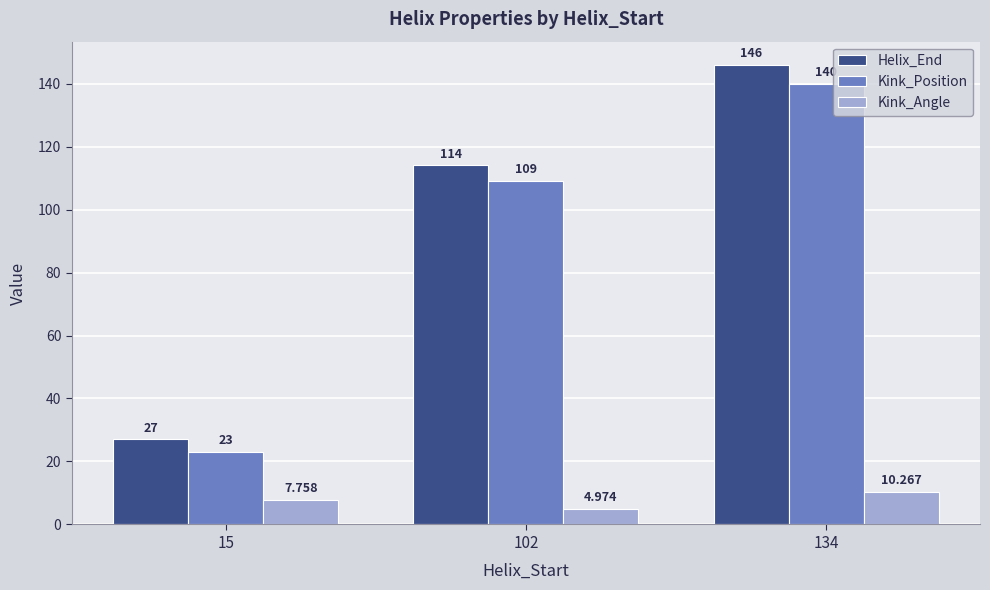

Rank the series at 15 from lowest to highest value.

Kink_Angle, Kink_Position, Helix_End